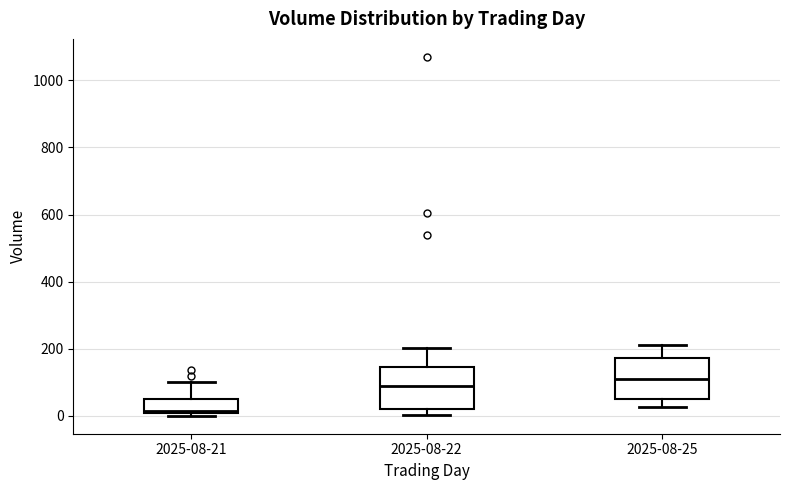

Reading left to right, transcribe this box plot: for each box, give where its median line is, the range the box spans, and where its two whiskers end, as read against the y-axis. The values are not printed on the chart, so give them approximately, as read against the axis.

2025-08-21: median 20, box 0 to 60, whiskers 0 (just below the box's lower edge) to 100
2025-08-22: median 100, box 20 to 140, whiskers 0 to 200
2025-08-25: median 100, box 60 to 180, whiskers 20 to 220